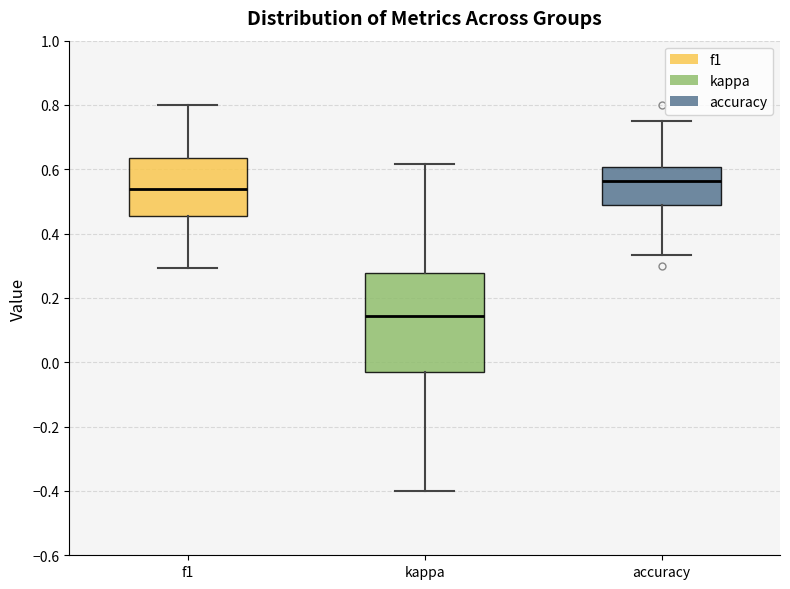

Where does the median line of the box for f1 sit on the y-axis? The values are not printed on the chart, so give them approximately, as read against the axis.

0.54